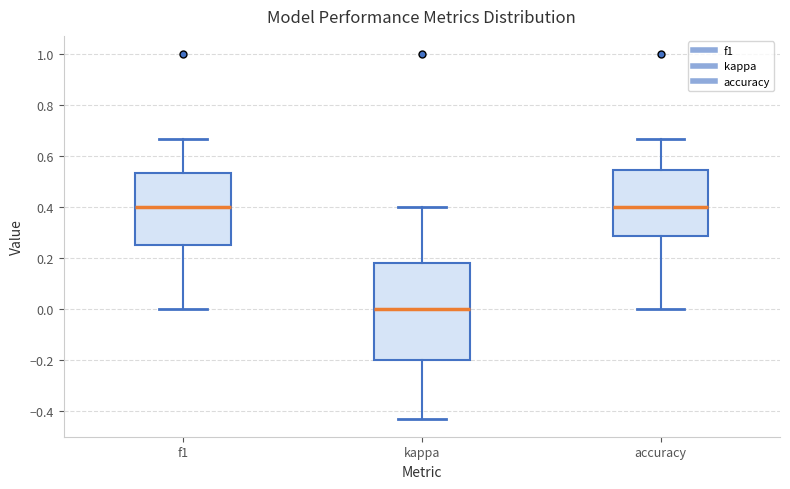

Which box is the tallest, from its lower edge to its upper edge?

kappa